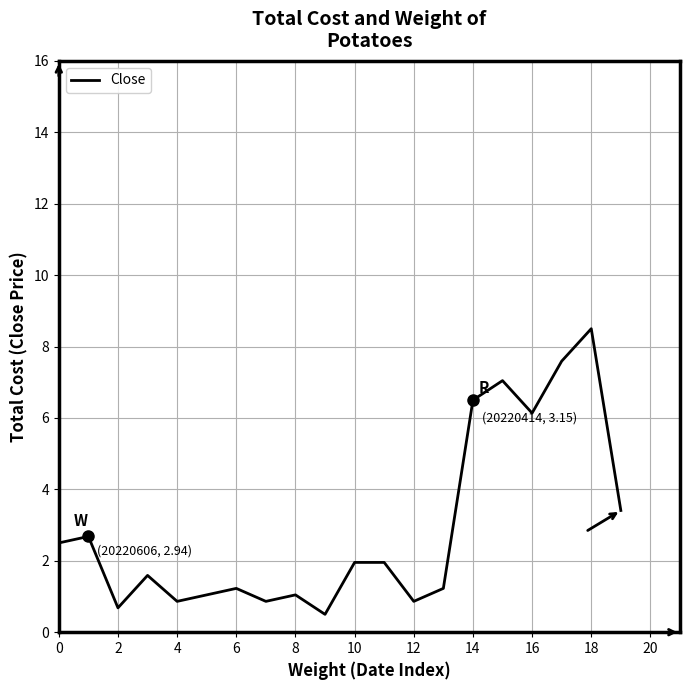

What is the maximum value shown in the chart?

8.5